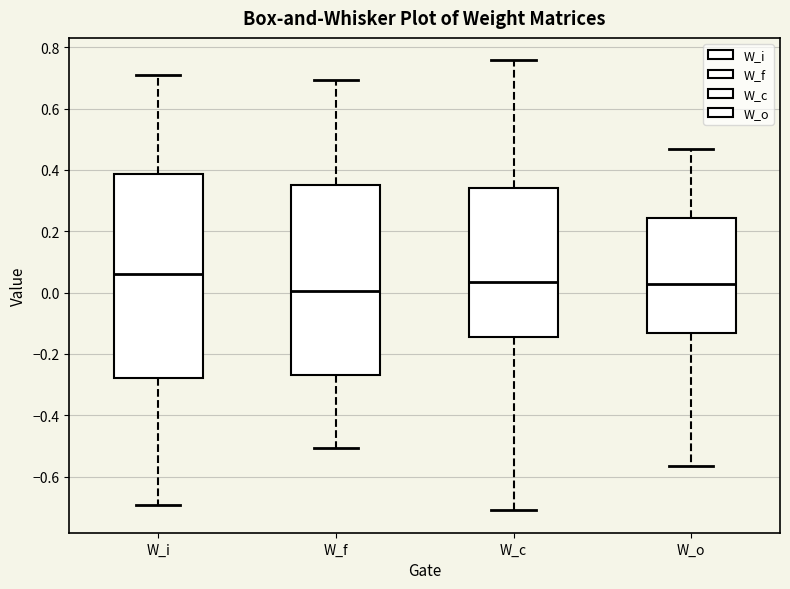

Comparing the boxes themselves (not the whiskers), which one is the tallest?

W_i